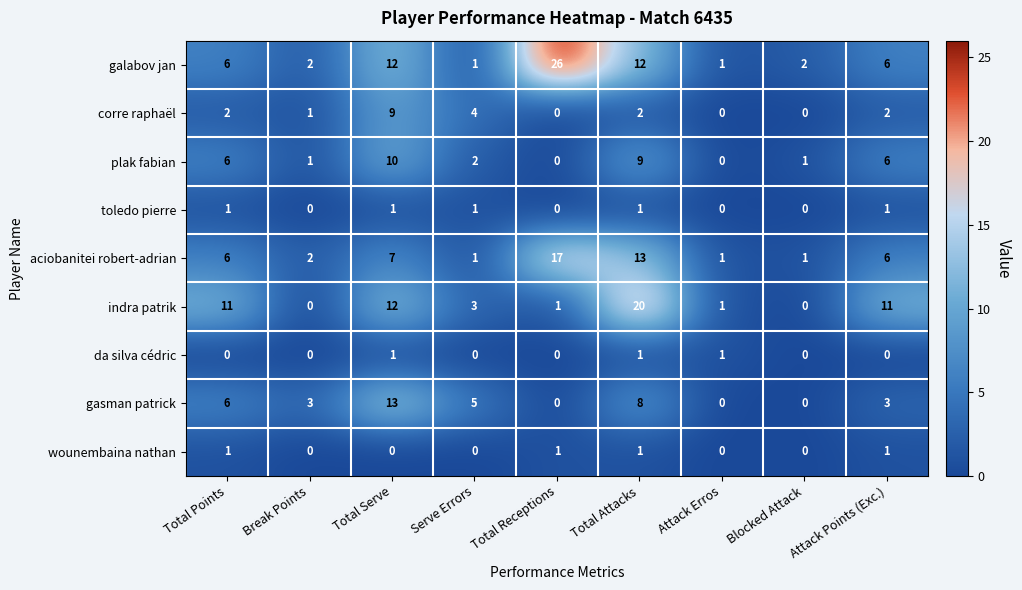

What is the difference between the second highest and second lowest values in the plak fabian series?

9